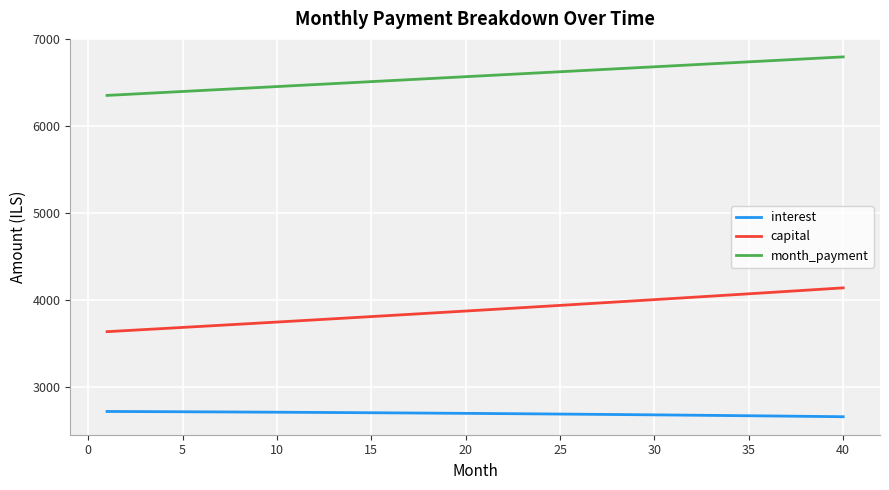

What are all the series names shown in the legend?

interest, capital, month_payment